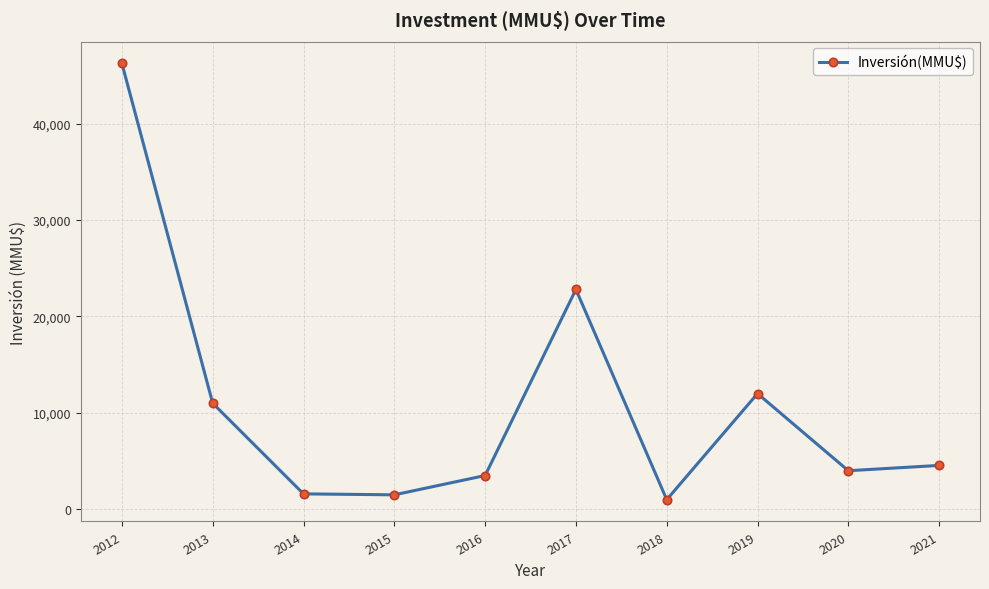

Count the number of data series in this chart.

1